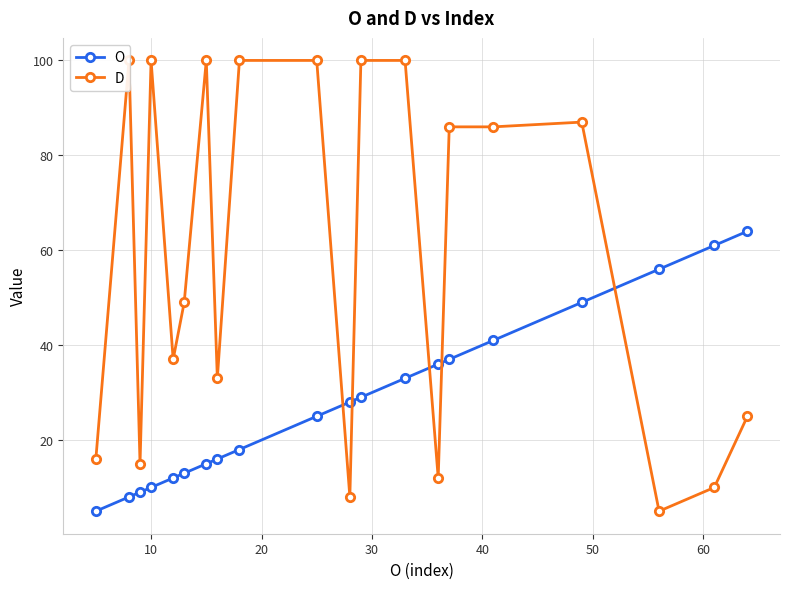

How many data points in O are less than 28?

10